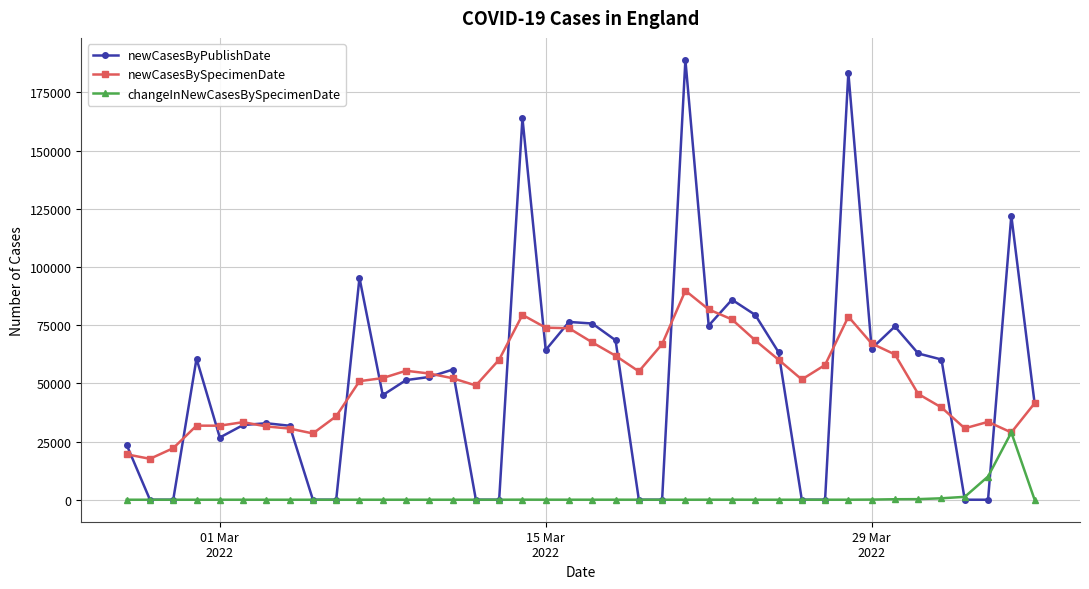

What is the highest value of the newCasesByPublishDate series?

188925